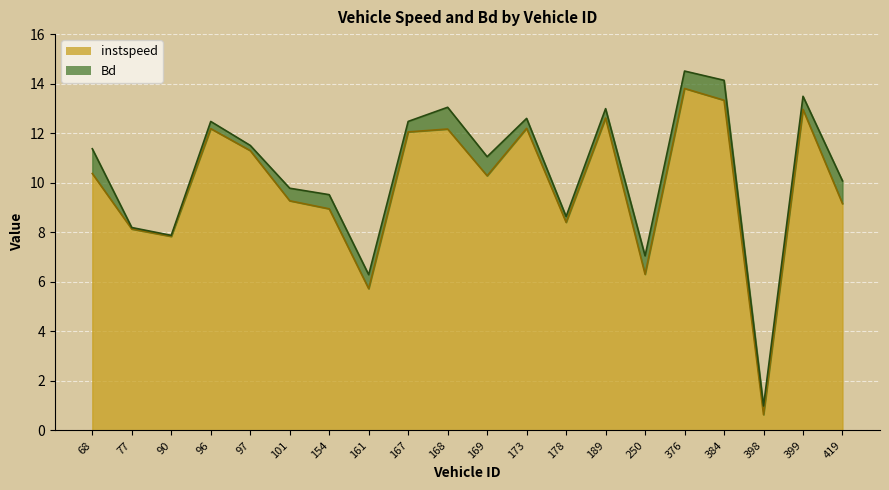

Does the chart display data point markers on the line(s)?

No